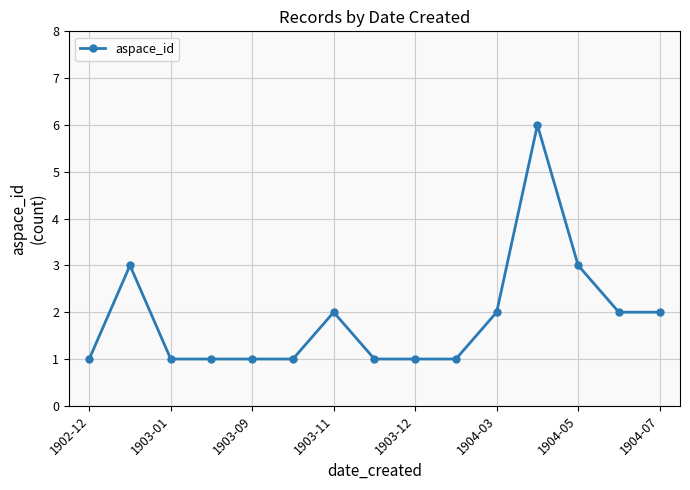

How many values are between 1 and 2?

12